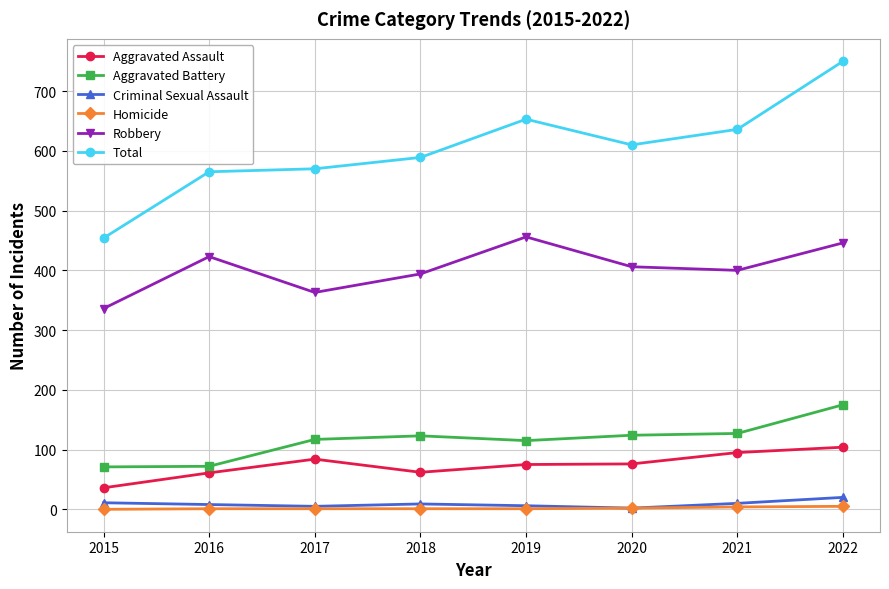

What is the value of the Criminal Sexual Assault point at the 4th from the left?

9